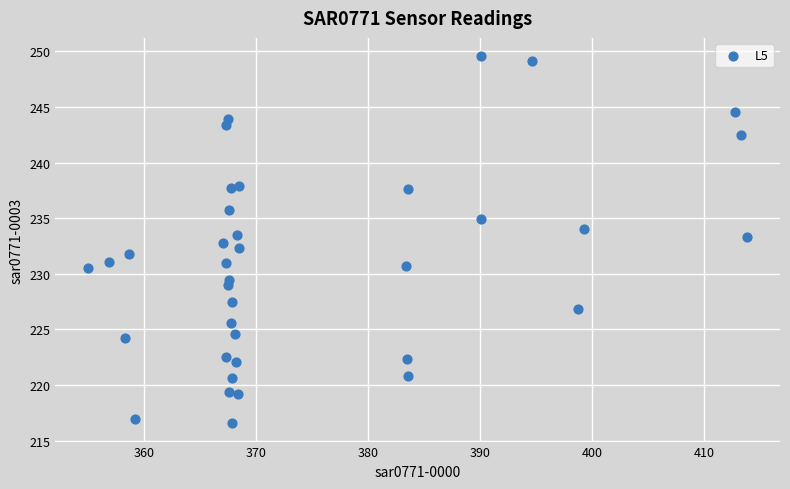

How many data points are displayed?

37